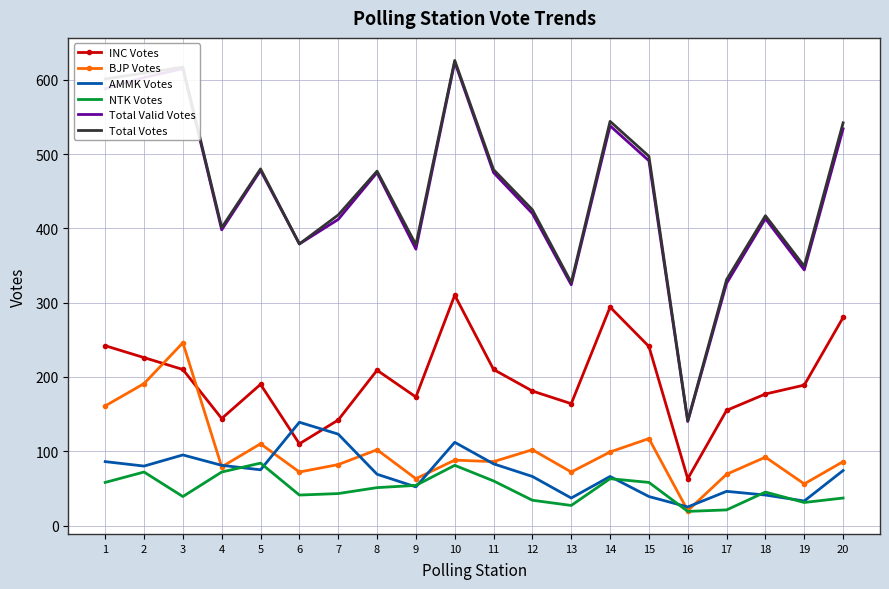

Which series has the widest spread of values?

Total Votes